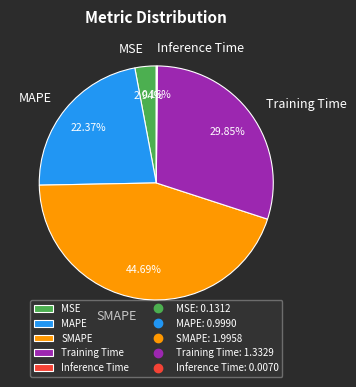

Approximately how many times larger is the value at MSE compared to Training Time?

0.1